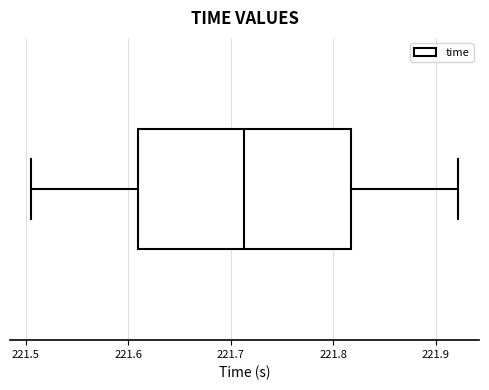

Where is the right edge of the box on the x-axis? The values are not printed on the chart, so give them approximately, as read against the axis.

221.82